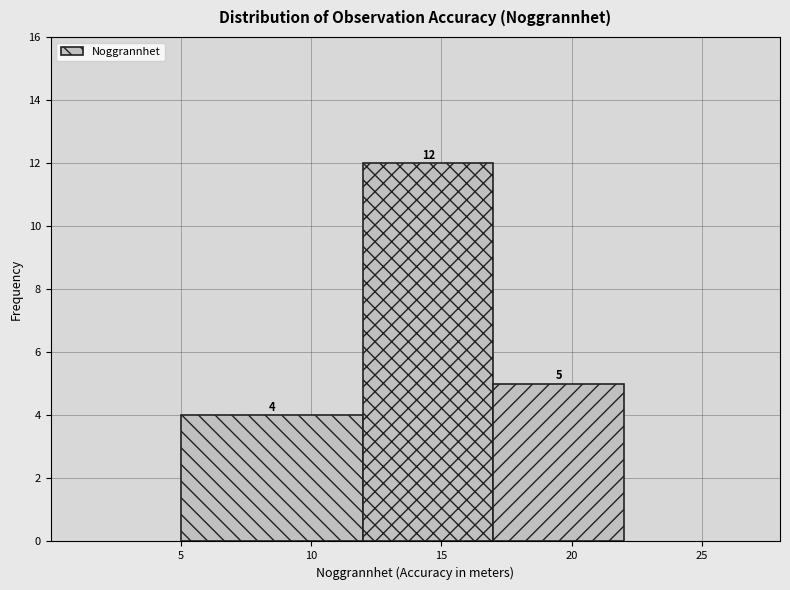

Which range on the x-axis has the tallest bar?

12 to 17